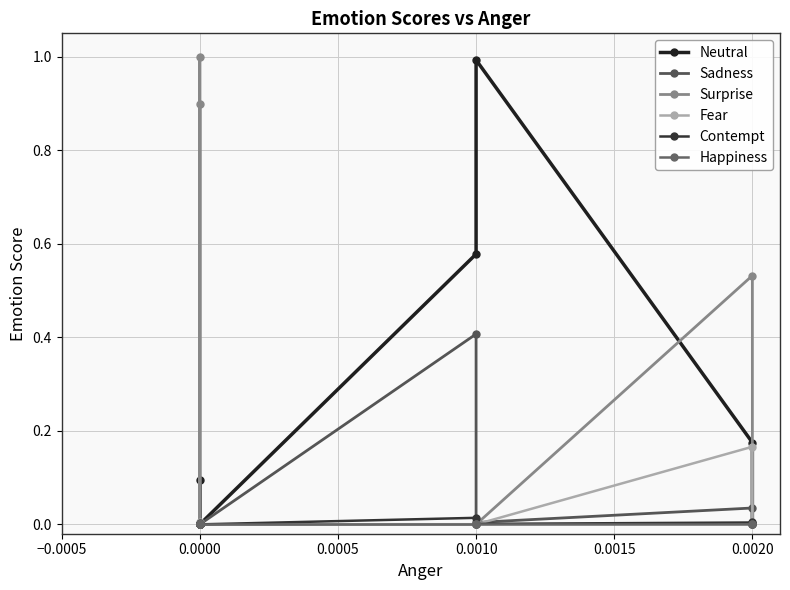

Is the value of Neutral at 0.0020 greater than the value of Happiness at 0.0000?

Yes